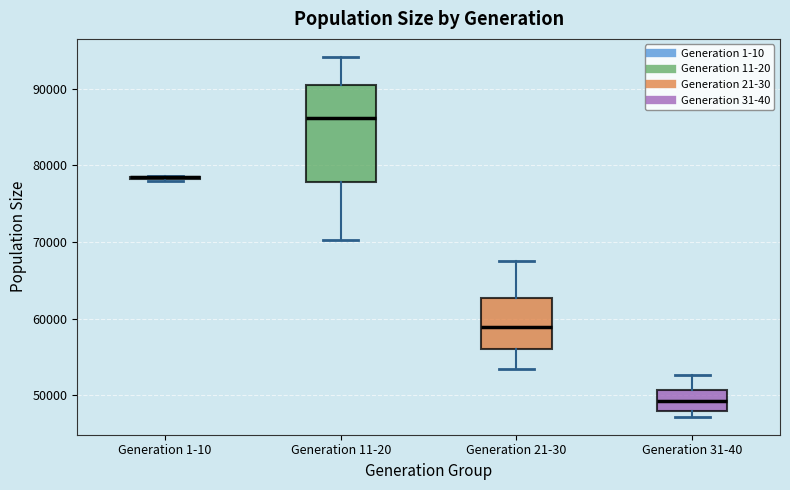

Reading left to right, read every box against the y-axis: the position of its median line, the range the box covers, and the ends of its whiskers. The values are not printed on the chart, so give them approximately, as read against the axis.

Generation 1-10: box collapsed to a line at 78000, whiskers 78000 to 79000
Generation 11-20: median 86000, box 78000 to 91000, whiskers 70000 to 94000
Generation 21-30: median 59000, box 56000 to 63000, whiskers 53000 to 67000
Generation 31-40: median 49000, box 48000 to 51000, whiskers 47000 to 53000